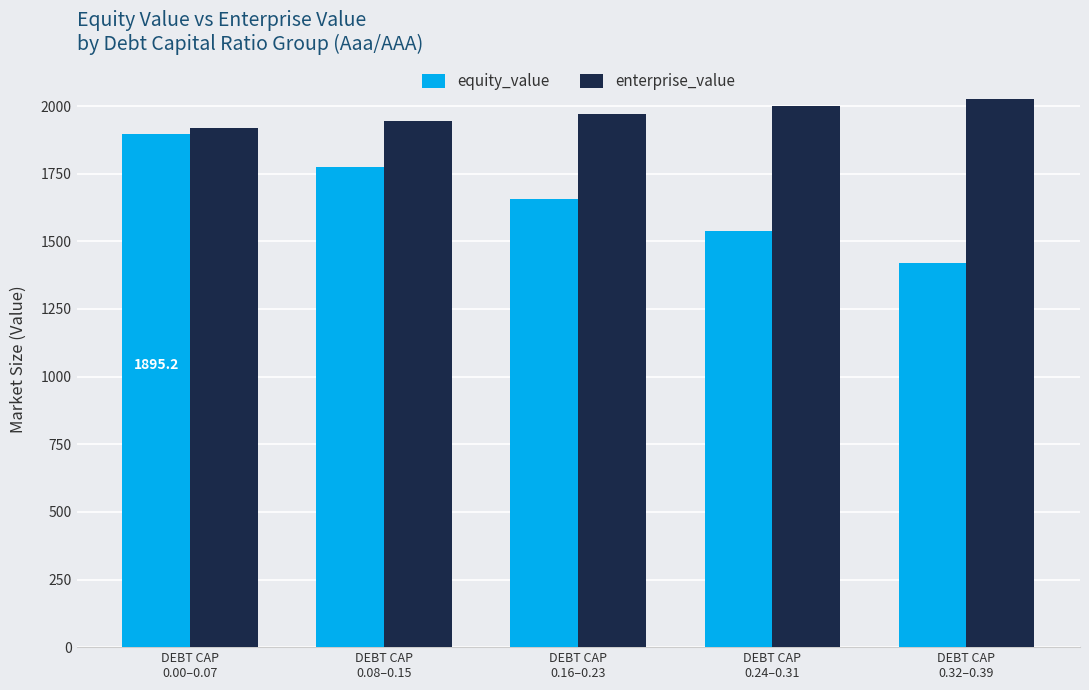

What is the average value of the equity_value series?

1656.0